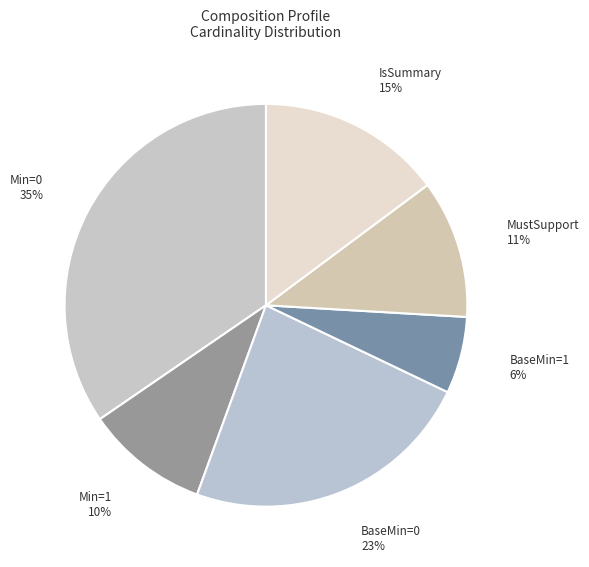

Which slice is the smallest?

BaseMin=1 6%